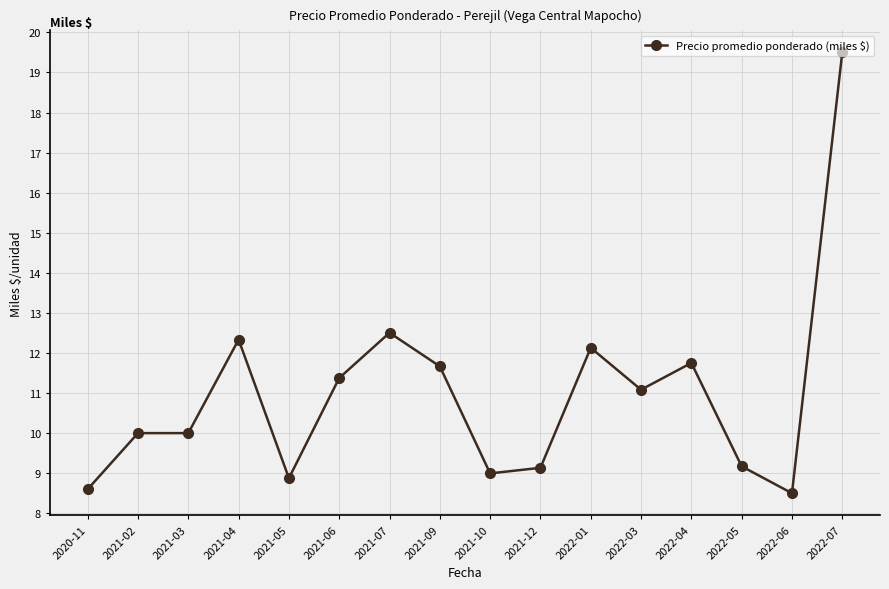

What is the label of the 7th point from the right?

2021-12